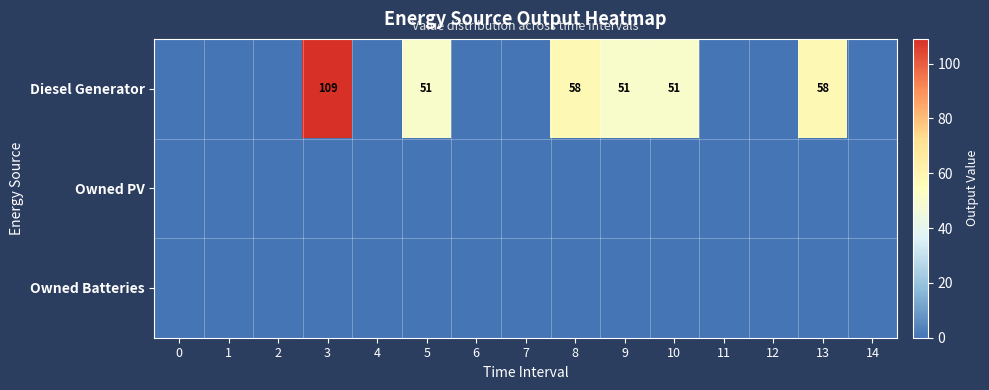

Which series has the largest total across all categories?

Diesel Generator